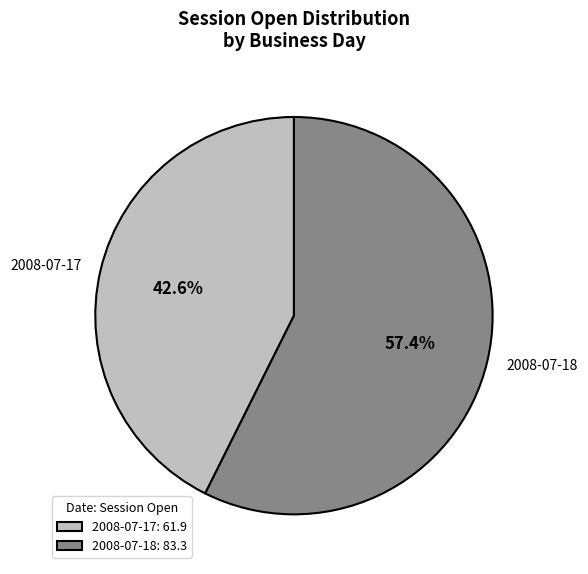

Between 2008-07-17 and 2008-07-18, which is larger?

2008-07-18